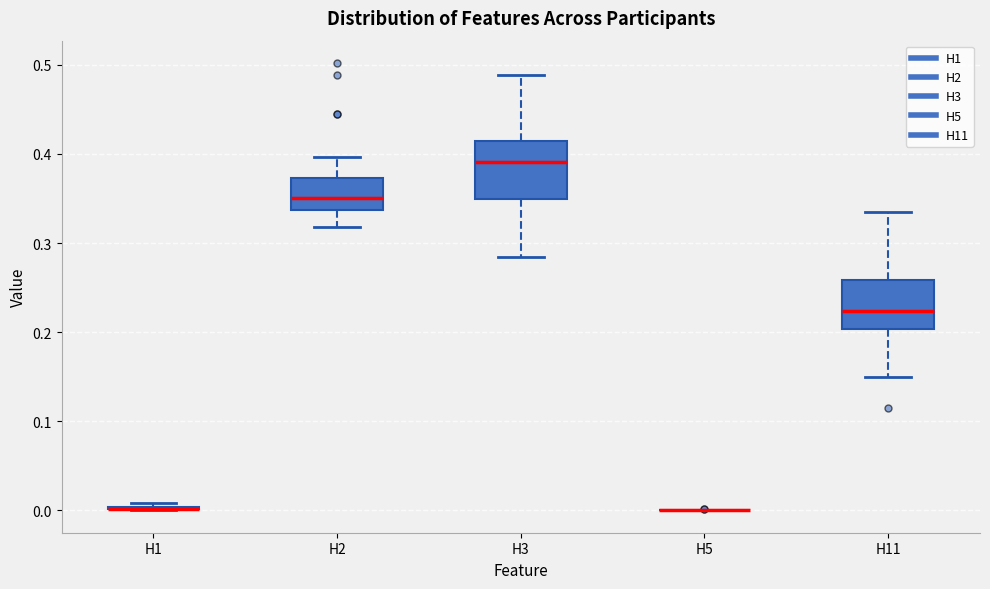

Reading left to right, read every box against the y-axis: the position of its median line, the range the box covers, and the ends of its whiskers. The values are not printed on the chart, so give them approximately, as read against the axis.

H1: box collapsed to a line at 0.00, whiskers 0.00 to 0.01
H2: median 0.35, box 0.34 to 0.37, whiskers 0.32 to 0.40
H3: median 0.39, box 0.35 to 0.42, whiskers 0.28 to 0.49
H5: box collapsed to a line at 0.00, whiskers 0.00 to 0.00
H11: median 0.22, box 0.20 to 0.26, whiskers 0.15 to 0.34